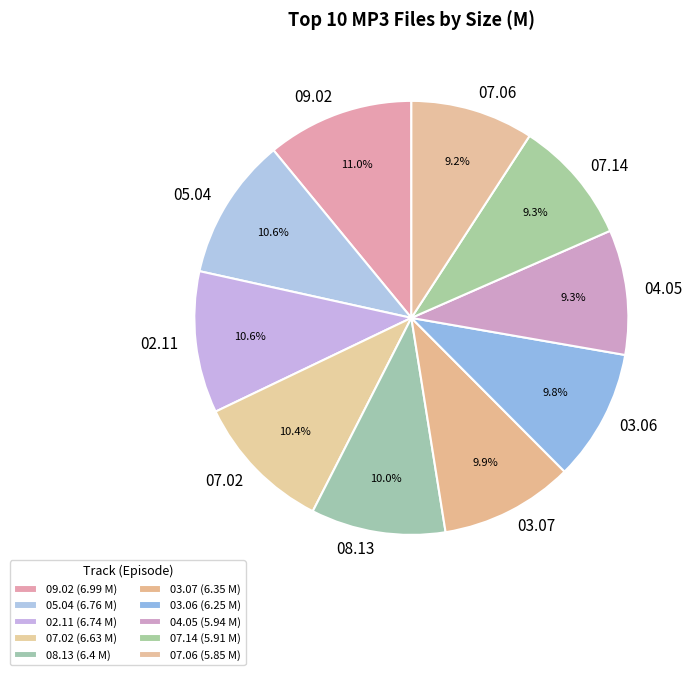

What is the ratio of the value at 09.02 to the value at 07.14?

1.2